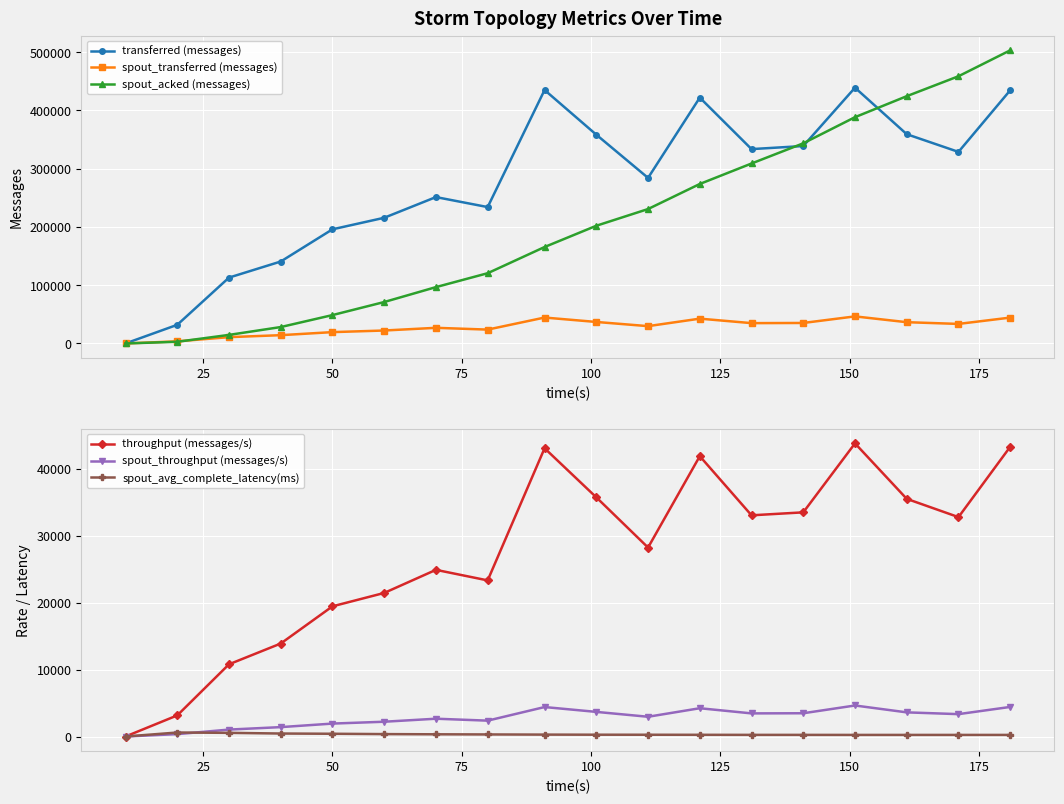

Reading left to right, extract all data points from this chart.

transferred (messages): 0.0	31980.0	113020.0	140620.0	195900.0	215720.0	251240.0	234080.0	435020.0	358320.0	284180.0	421940.0	333580.0	338860.0	439000.0	359160.0	328800.0	434540.0
spout_transferred (messages): 0.0	3600.0	10820.0	14200.0	19440.0	22200.0	26820.0	23780.0	44460.0	36880.0	29700.0	42560.0	34860.0	35160.0	46440.0	36480.0	33520.0	44360.0
spout_acked (messages): 0.0	2860.0	14660.0	28140.0	48680.0	71100.0	96680.0	120560.0	165520.0	202020.0	230700.0	273720.0	308880.0	343520.0	388380.0	424420.0	458620.0	503140.0
throughput (messages/s): 0.0	3154.0	10794.0	13896.0	19459.0	21458.0	24912.0	23335.0	43088.0	35749.0	28245.0	41904.0	33063.0	33507.0	43816.0	35525.0	32794.0	43306.0
spout_throughput (messages/s): 0.0	355.0	1033.0	1403.0	1931.0	2208.0	2659.0	2370.0	4403.0	3679.0	2951.0	4226.0	3455.0	3476.0	4635.0	3608.0	3343.0	4420.0
spout_avg_complete_latency(ms): 0.0	596.6	546.2	444.7	410.0	359.0	329.1	307.8	283.6	268.4	263.5	253.9	243.9	242.2	236.7	237.2	237.2	236.4